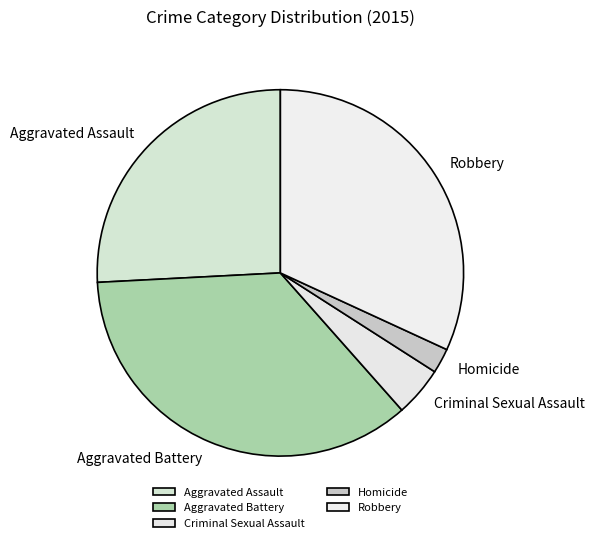

Which has a higher value, Aggravated Battery or Aggravated Assault?

Aggravated Battery